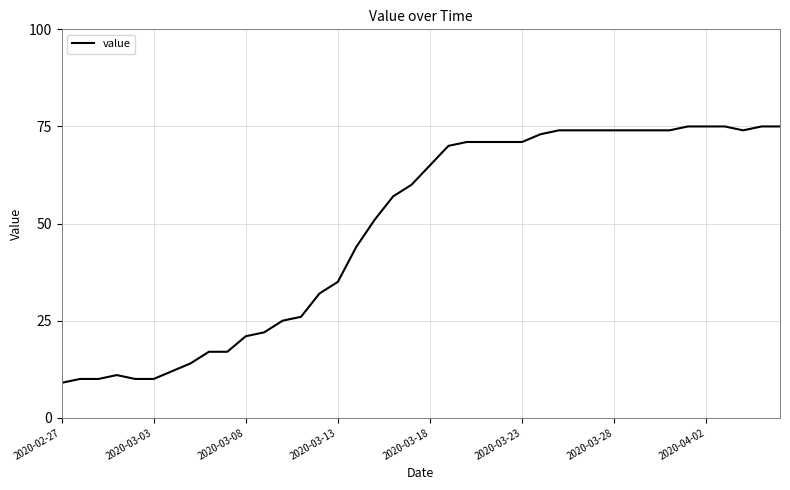

What is the difference between the maximum and minimum values?

66